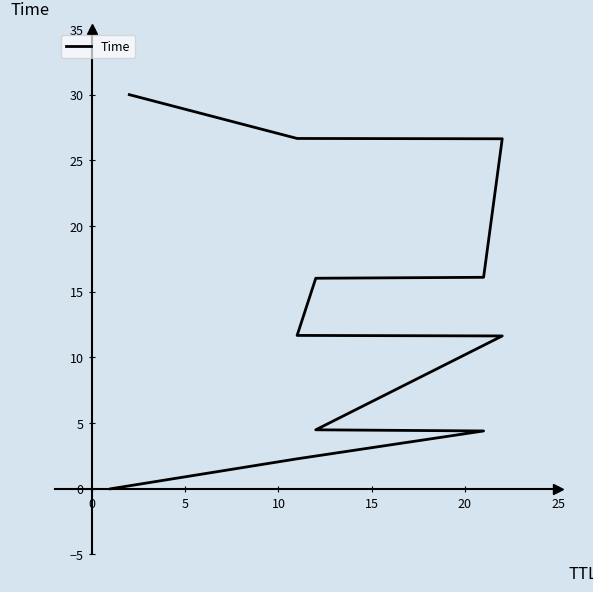

How many categories are shown in the chart?

11